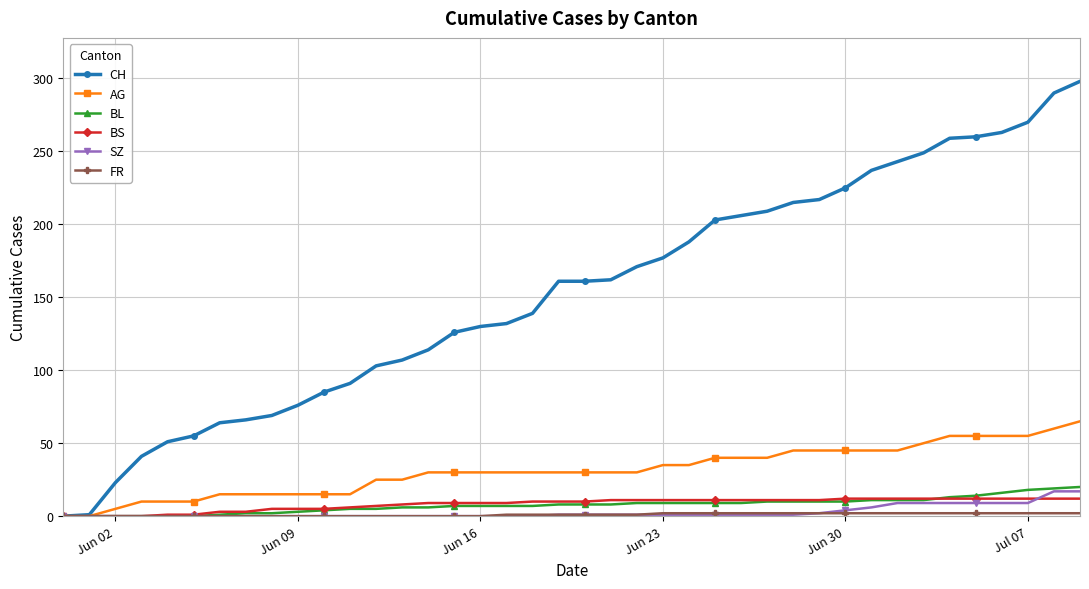

What is the maximum value for AG?

65